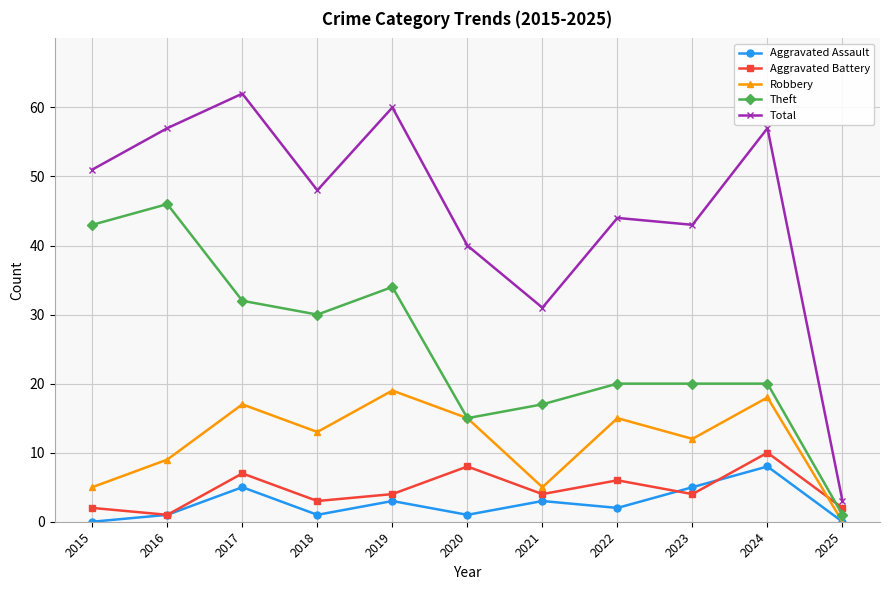

Which series has the widest spread of values?

Total